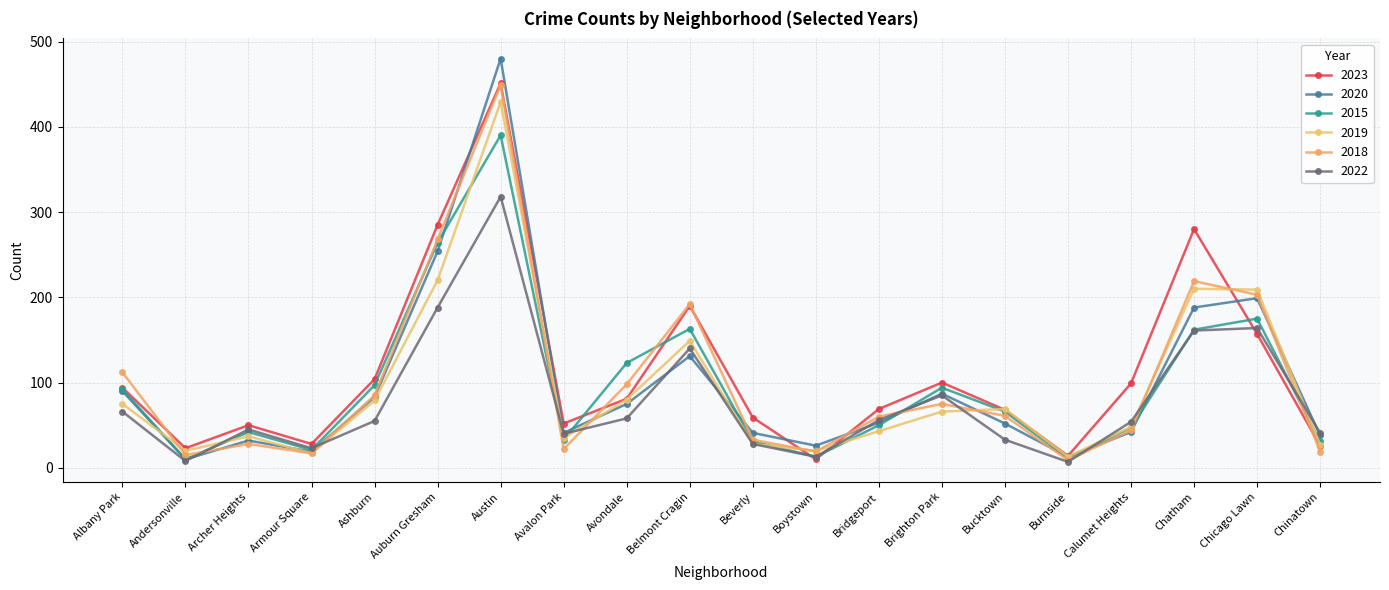

Where do 2015 and 2019 first cross each other?

Albany Park and Andersonville